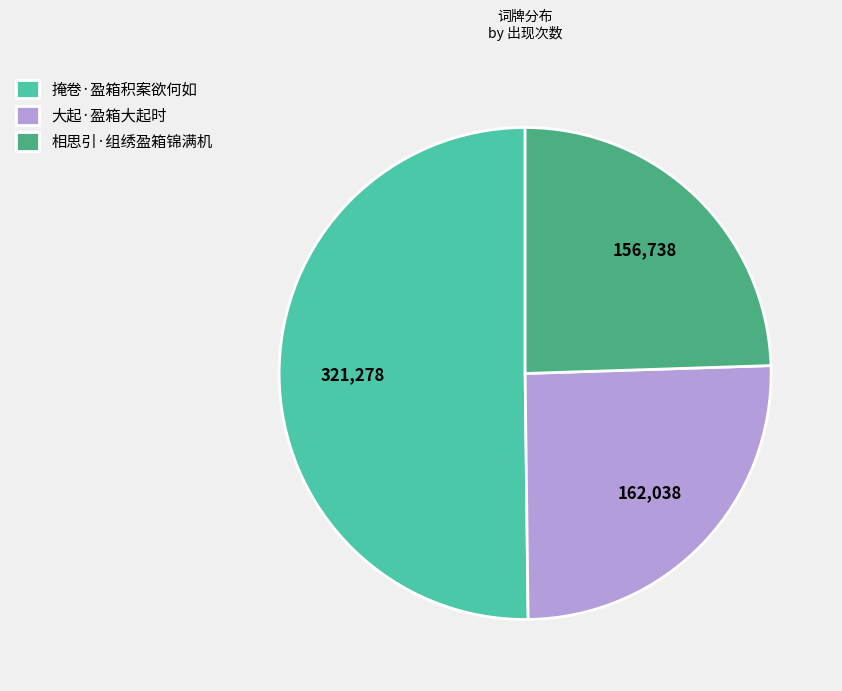

Count the number of slices in the pie.

3